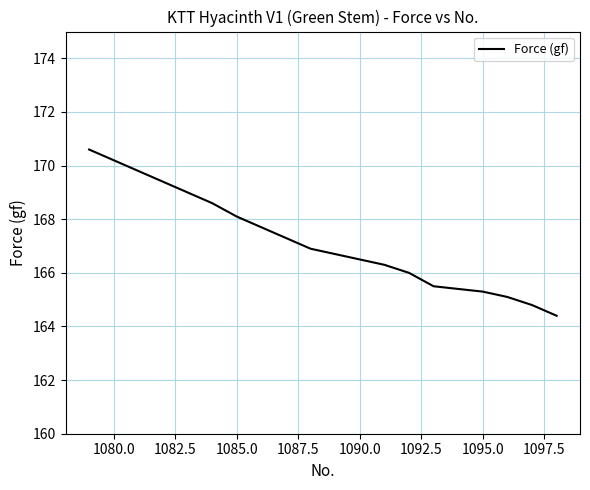

What is the smallest value displayed?

164.4